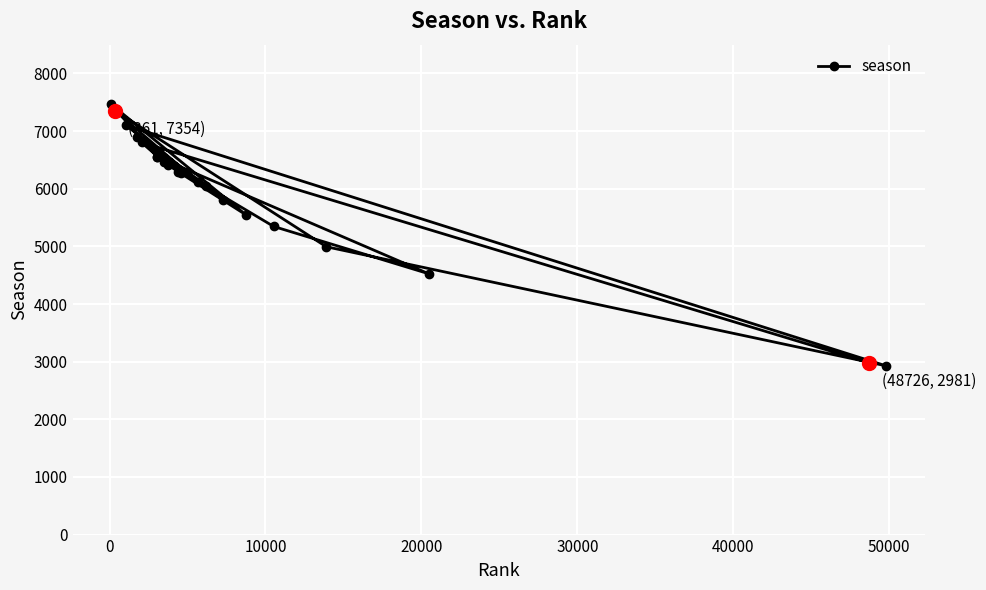

What is the maximum value shown in the chart?

7464